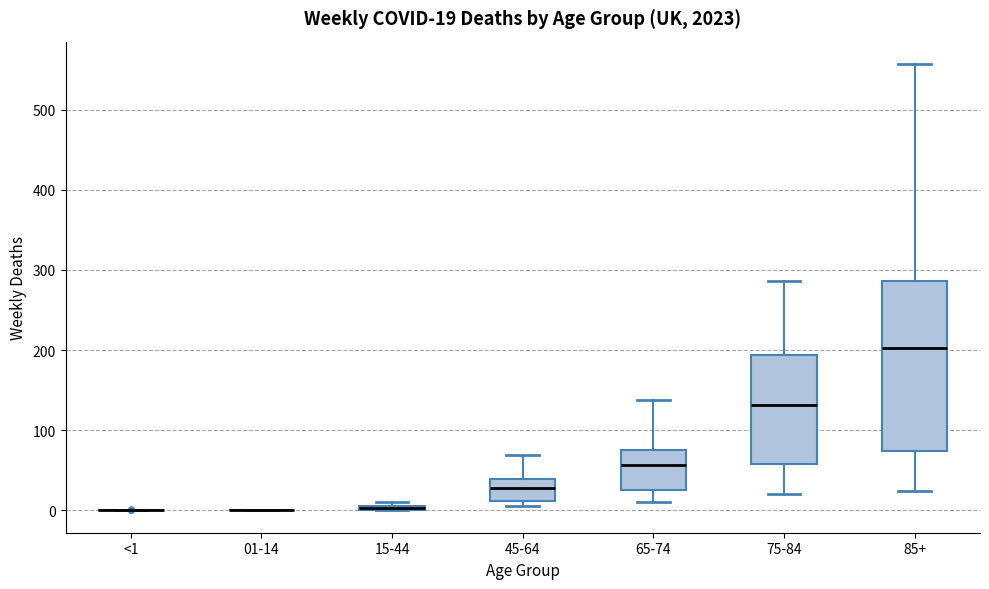

Comparing the boxes themselves (not the whiskers), which one is the tallest?

85+